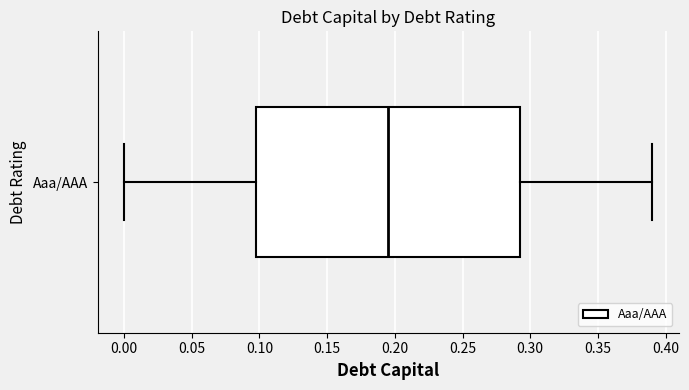

Transcribe this box plot: give where the median line is, the range the box spans, and where the two whiskers end, as read against the x-axis. The values are not printed on the chart, so give them approximately, as read against the axis.

median 0.195, box 0.100 to 0.295, whiskers 0.000 to 0.390